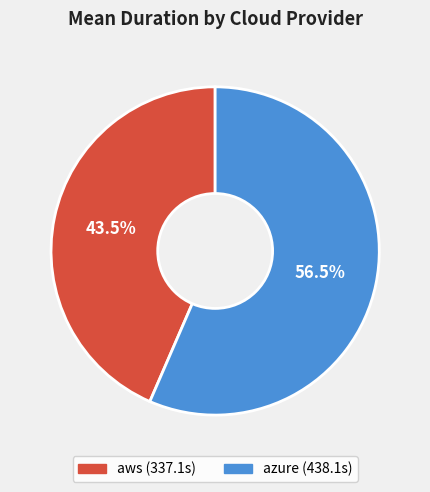

What portion of the pie excludes azure?

43.5%